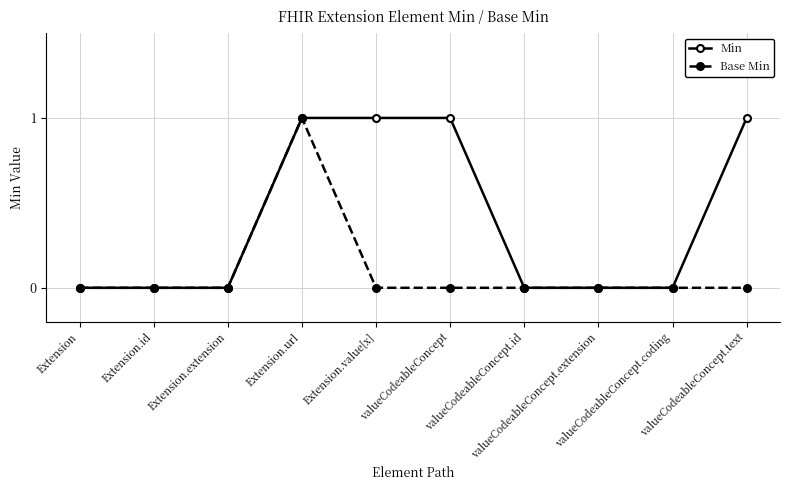

Reading left to right, list all the values displayed in this chart.

Min: Extension=0	Extension.id=0	Extension.extension=0	Extension.url=1	Extension.value[x]=1	valueCodeableConcept=1	valueCodeableConcept.id=0	valueCodeableConcept.extension=0	valueCodeableConcept.coding=0	valueCodeableConcept.text=1
Base Min: Extension=0	Extension.id=0	Extension.extension=0	Extension.url=1	Extension.value[x]=0	valueCodeableConcept=0	valueCodeableConcept.id=0	valueCodeableConcept.extension=0	valueCodeableConcept.coding=0	valueCodeableConcept.text=0